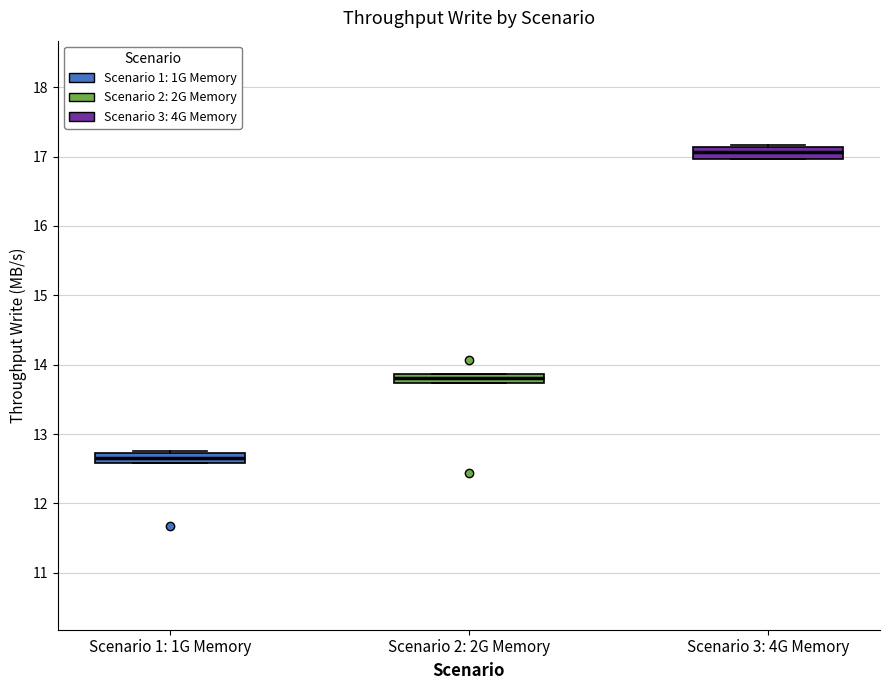

Which box has the highest median line?

Scenario 3: 4G Memory